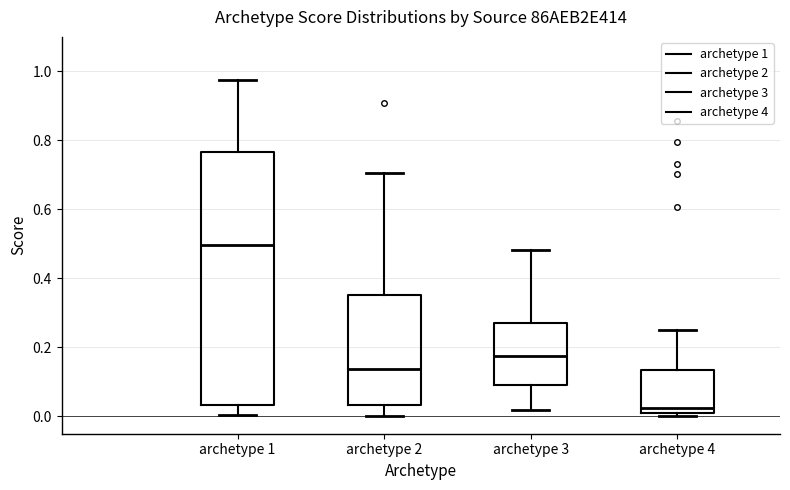

Reading left to right, transcribe this box plot: for each box, give where its median line is, the range the box spans, and where its two whiskers end, as read against the y-axis. The values are not printed on the chart, so give them approximately, as read against the axis.

archetype 1: median 0.50, box 0.04 to 0.76, whiskers 0.00 to 0.98
archetype 2: median 0.14, box 0.04 to 0.36, whiskers 0.00 to 0.70
archetype 3: median 0.18, box 0.10 to 0.28, whiskers 0.02 to 0.48
archetype 4: median 0.02 (just above the box's lower edge), box 0.02 to 0.14, whiskers 0.00 to 0.26